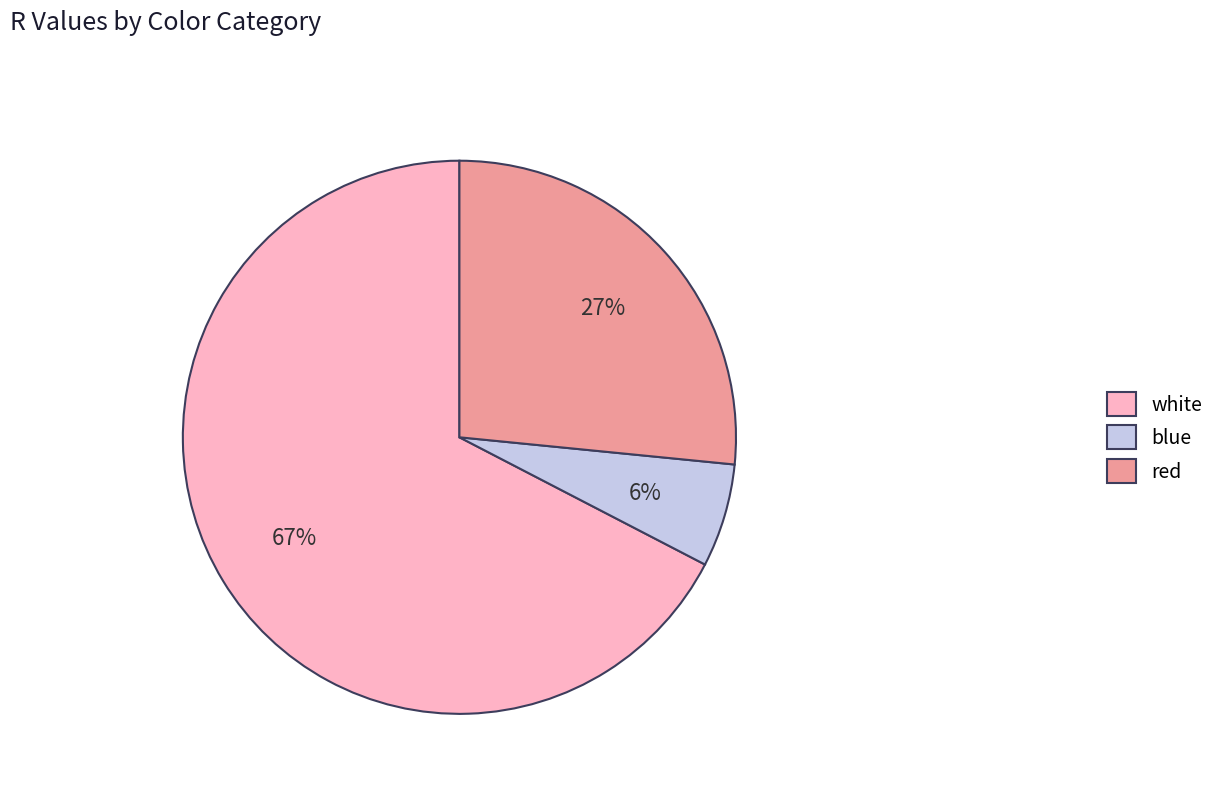

Which category has the biggest portion of the pie?

white